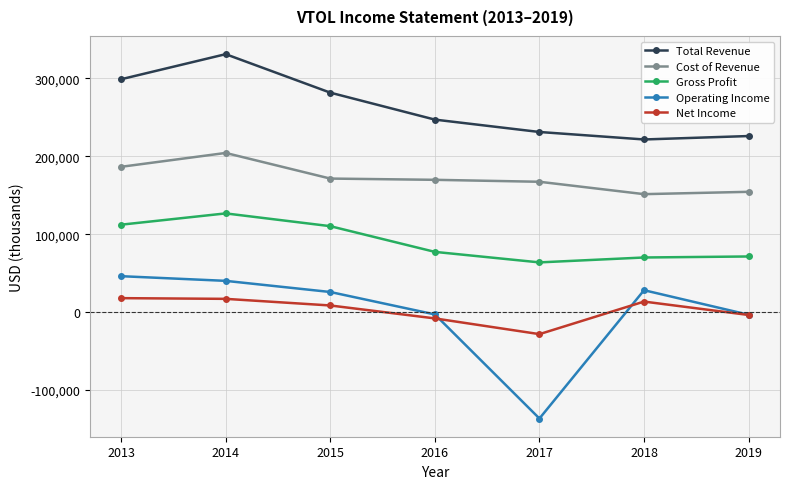

How many values in Operating Income are above zero?

4